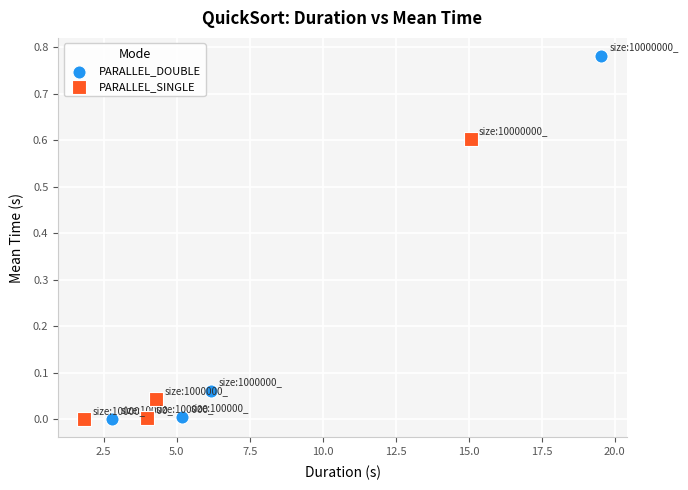

Which series contains the highest Y value?

PARALLEL_DOUBLE